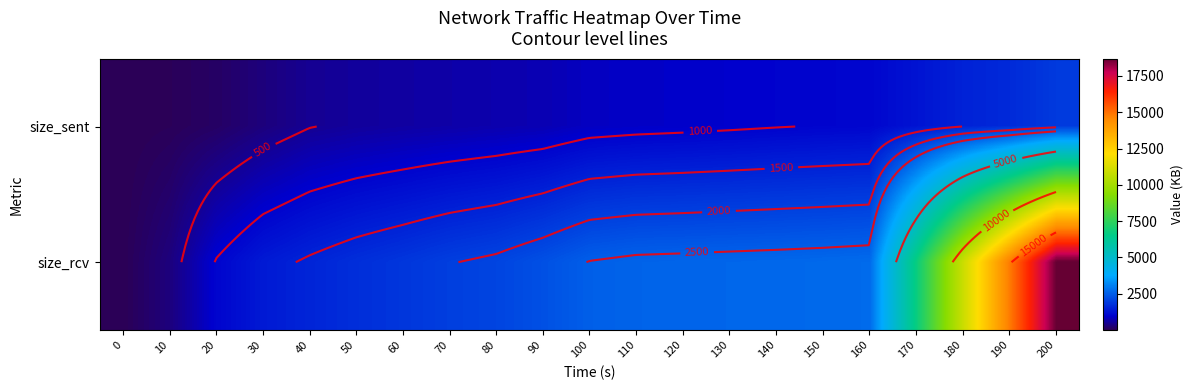

What is the minimum value shown in the chart?

1.4